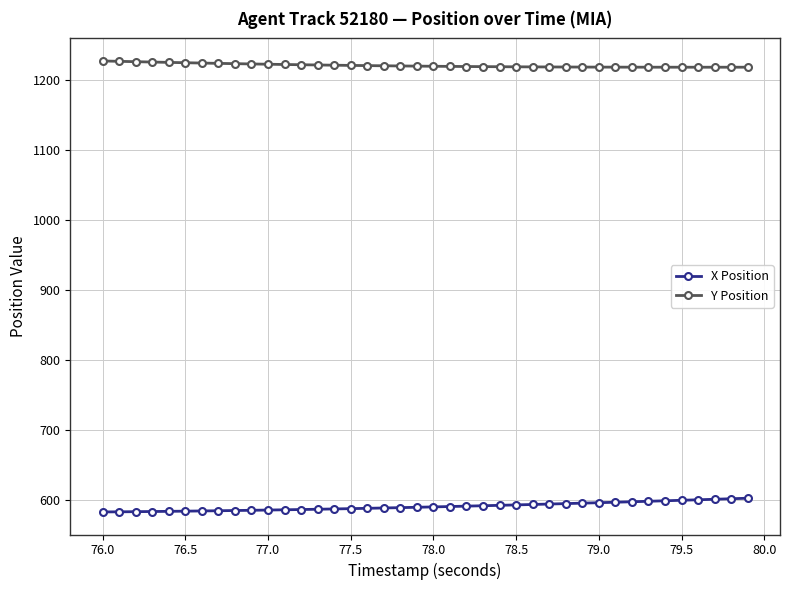

List the series in order of their overall mean, lowest first.

X Position, Y Position